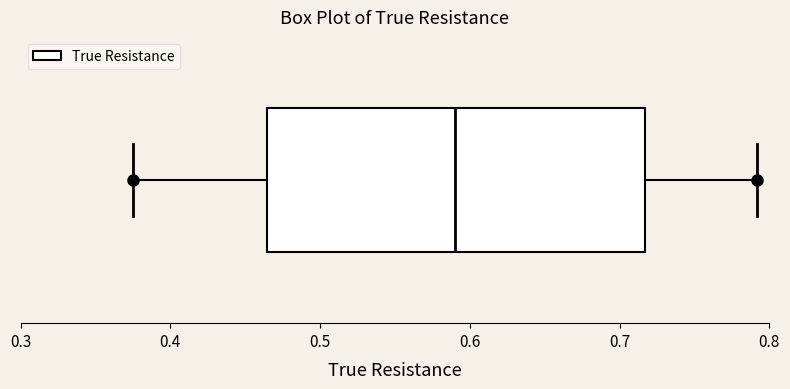

Where does the right whisker of the box end on the x-axis? The values are not printed on the chart, so give them approximately, as read against the axis.

0.79